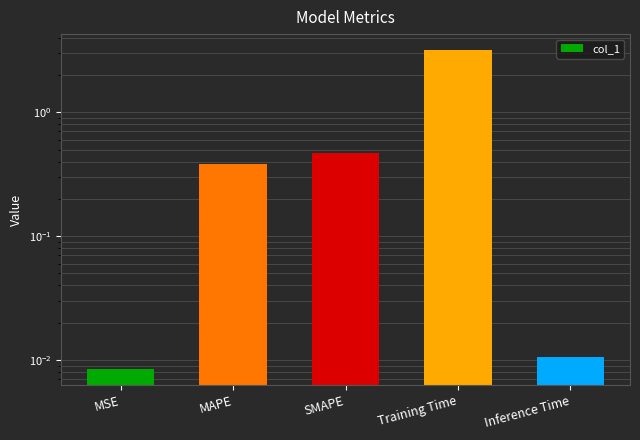

Which has a higher value, Inference Time or SMAPE?

SMAPE